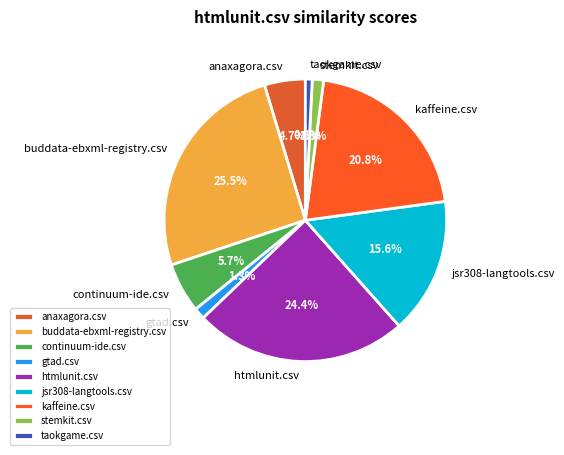

Which has a higher value, buddata-ebxml-registry.csv or anaxagora.csv?

buddata-ebxml-registry.csv